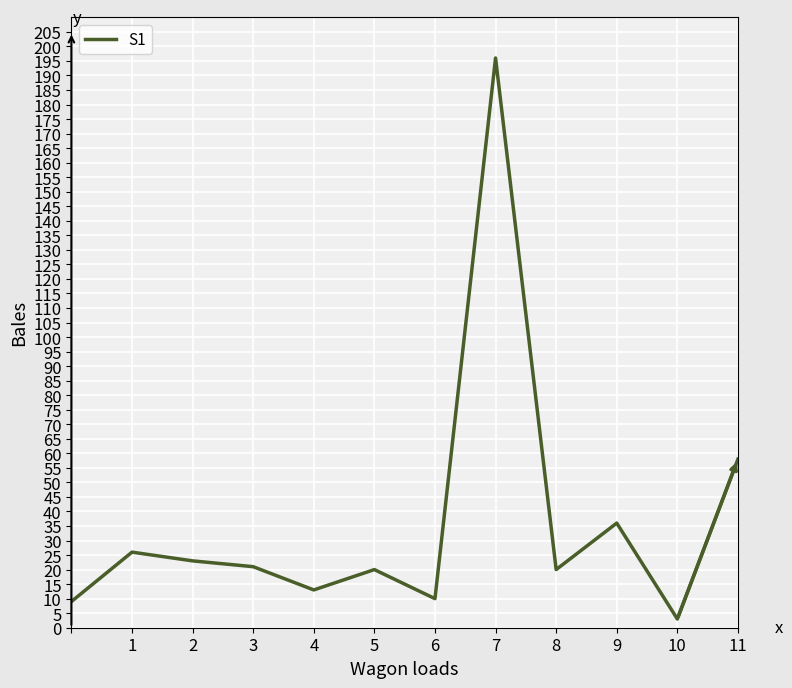

What is the maximum value shown in the chart?

196